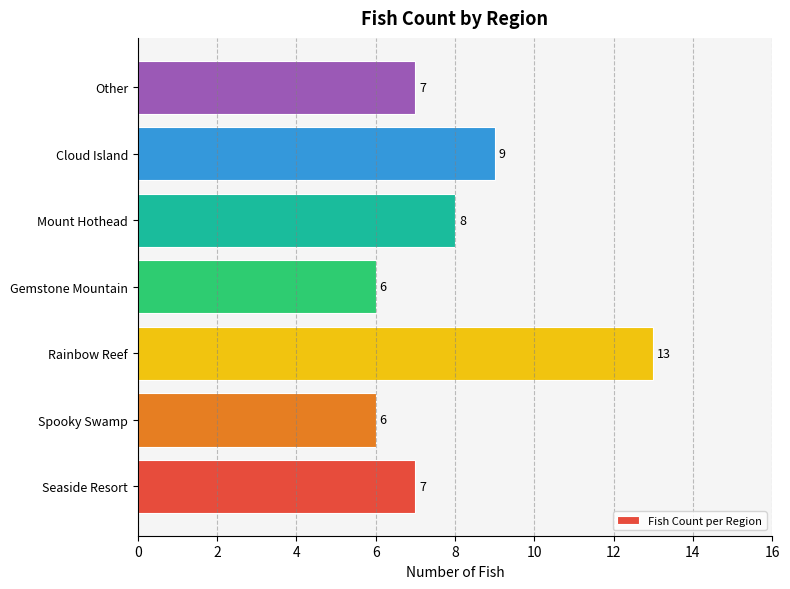

Reading bottom to top, list all the values displayed in this chart.

7	6	13	6	8	9	7